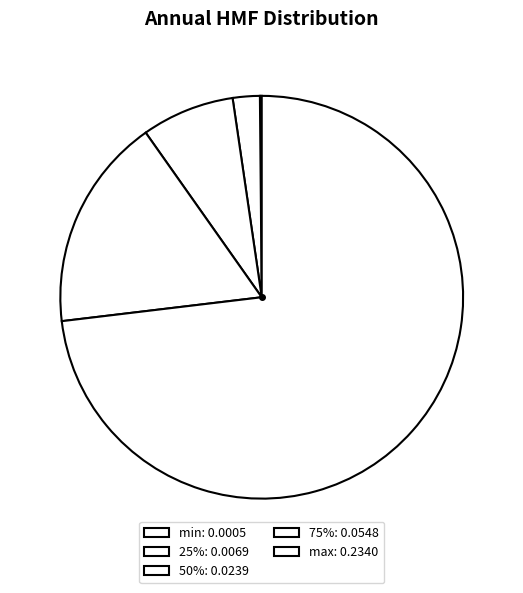

Count the number of slices in the pie.

5